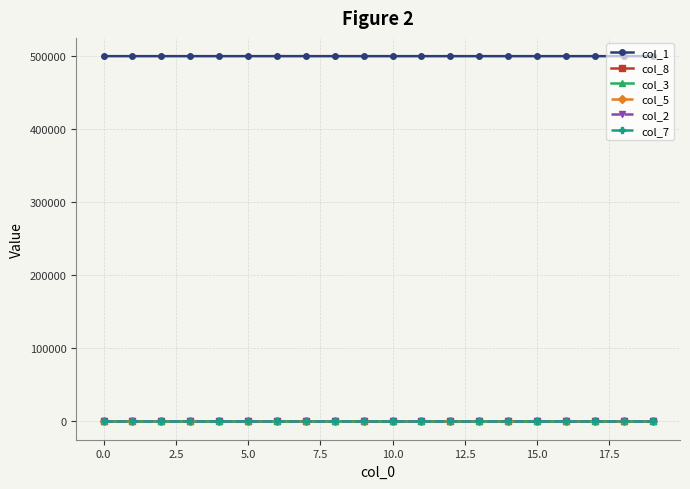

What is the maximum value shown in the chart?

499499